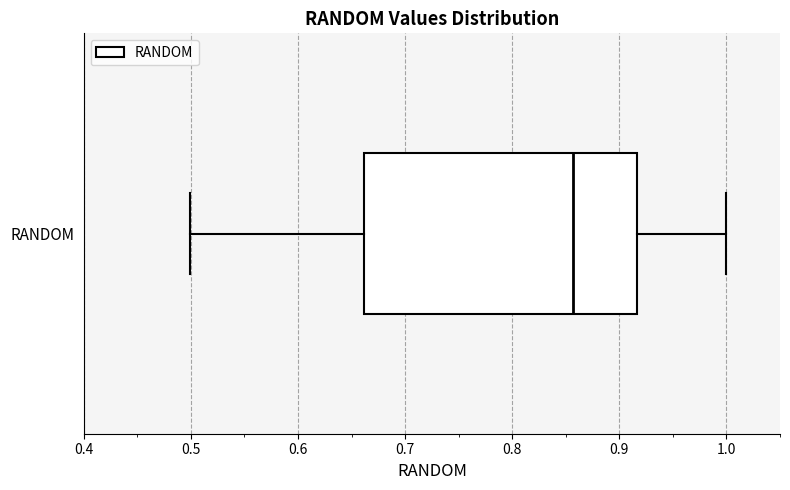

Read this box plot against the x-axis: the position of the median line, the range covered by the box, and the ends of both whiskers. The values are not printed on the chart, so give them approximately, as read against the axis.

median 0.86, box 0.66 to 0.92, whiskers 0.50 to 1.00